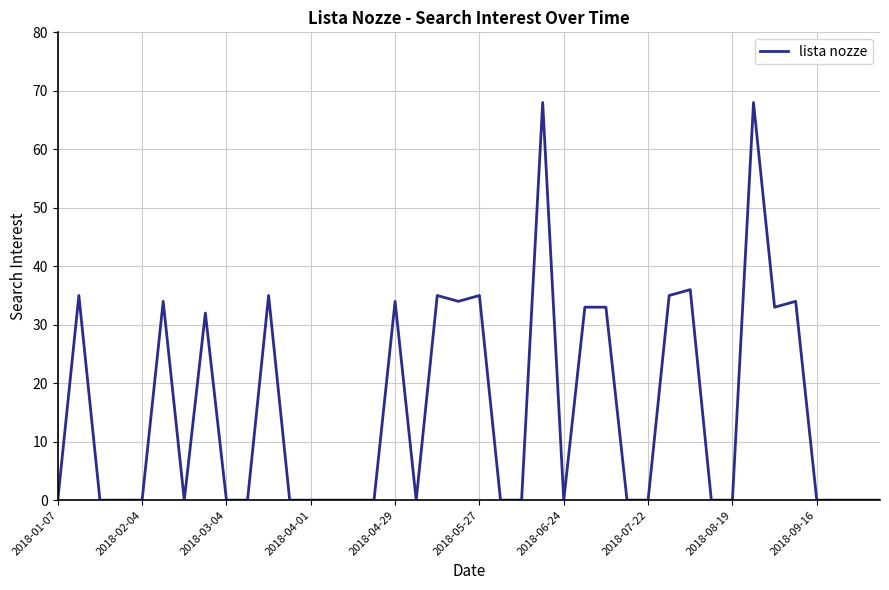

What is the difference between the maximum and minimum values?

68